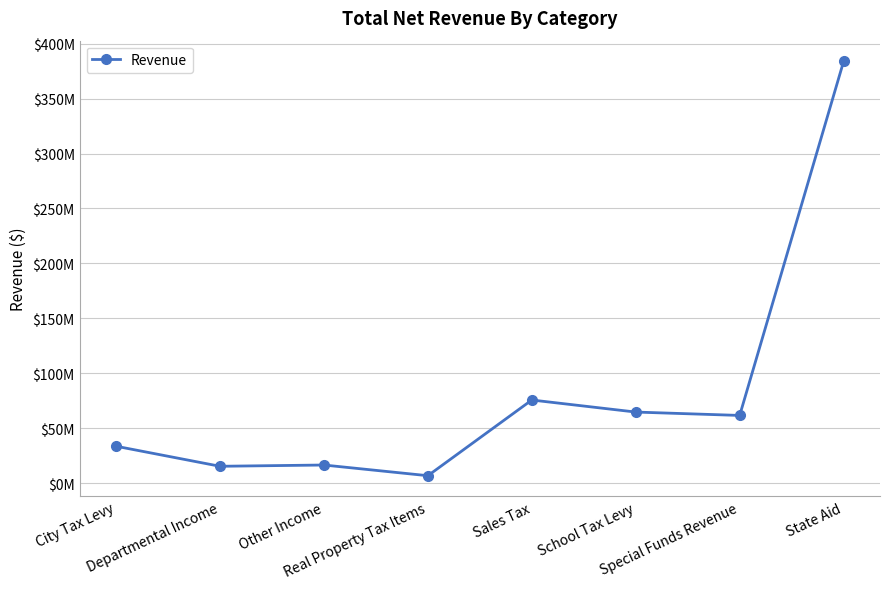

Does the chart have visible grid lines?

Yes